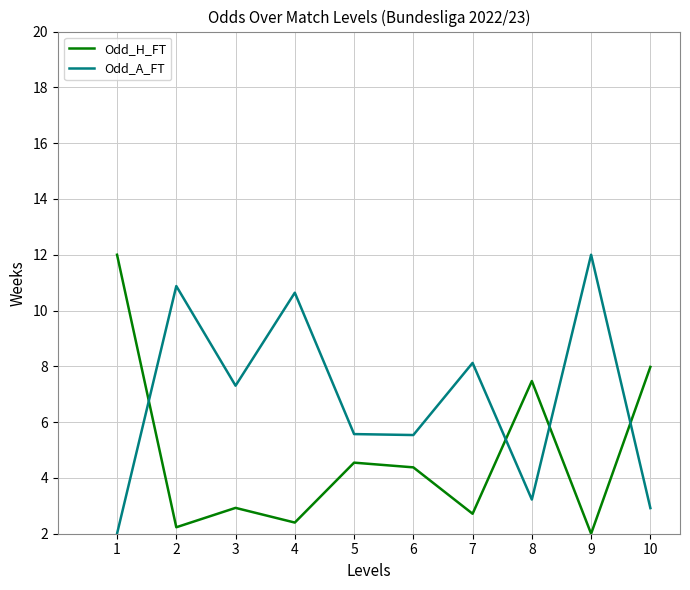

List the series in order of their overall mean, lowest first.

Odd_H_FT, Odd_A_FT